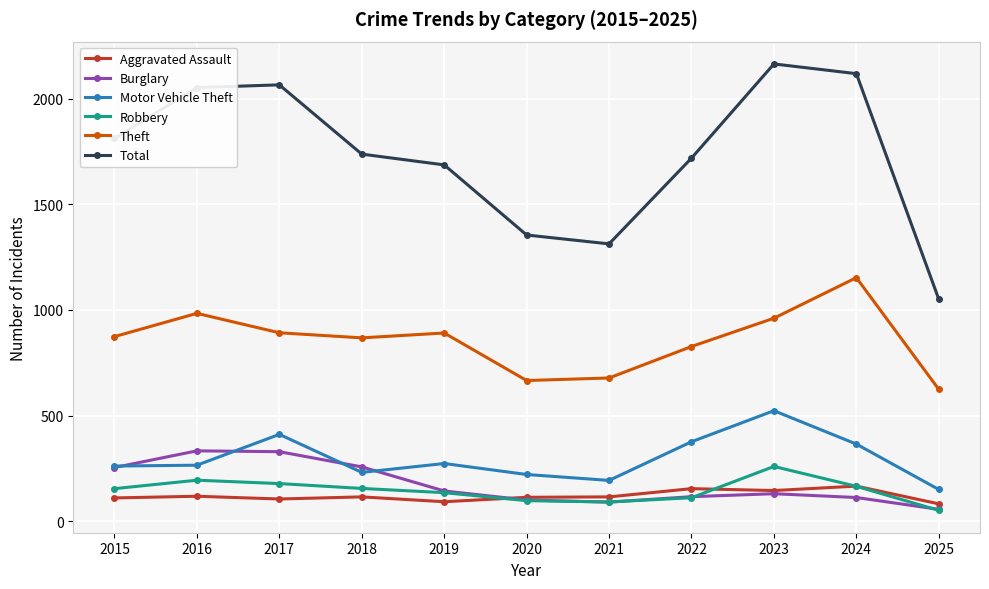

Where is the first local maximum for Theft?

2016